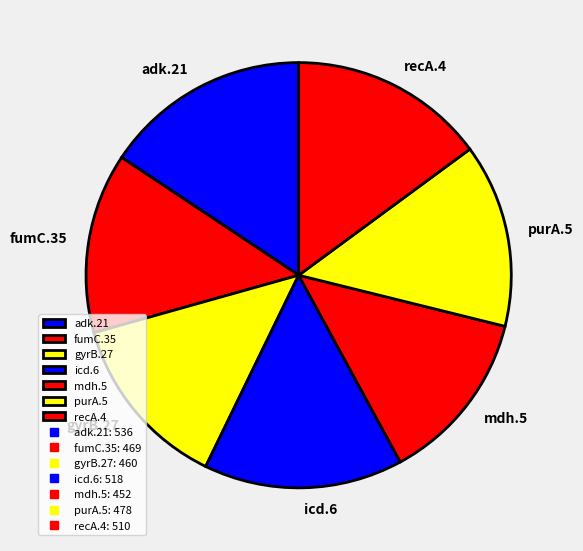

Between fumC.35 and adk.21, which is larger?

adk.21